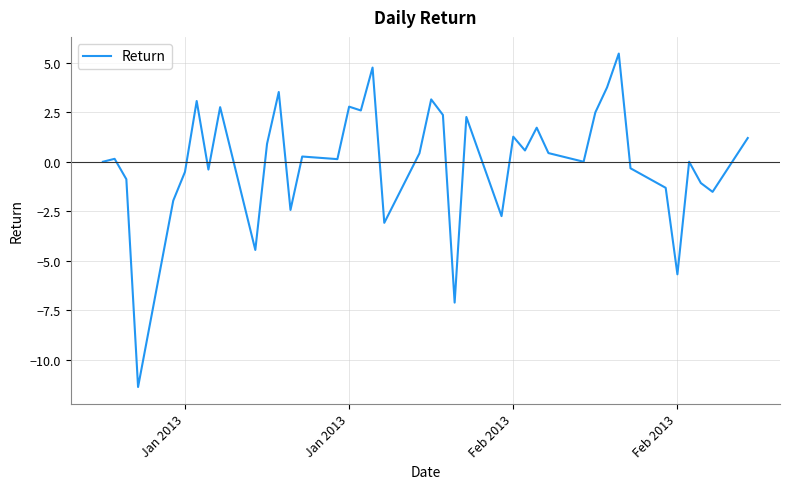

What is the greatest value displayed?

5.5